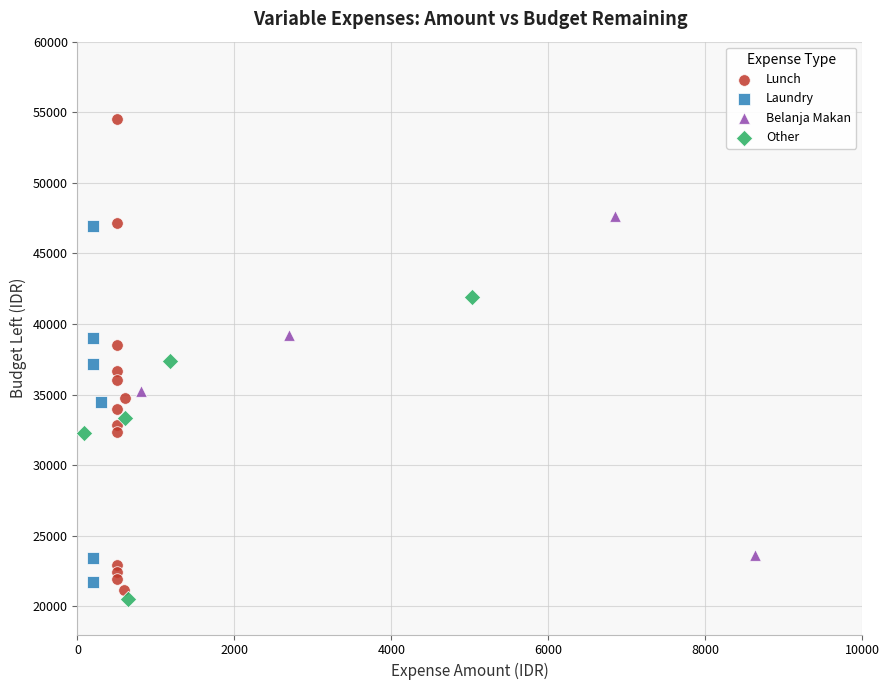

Which series has the largest Y range (max minus min)?

Lunch